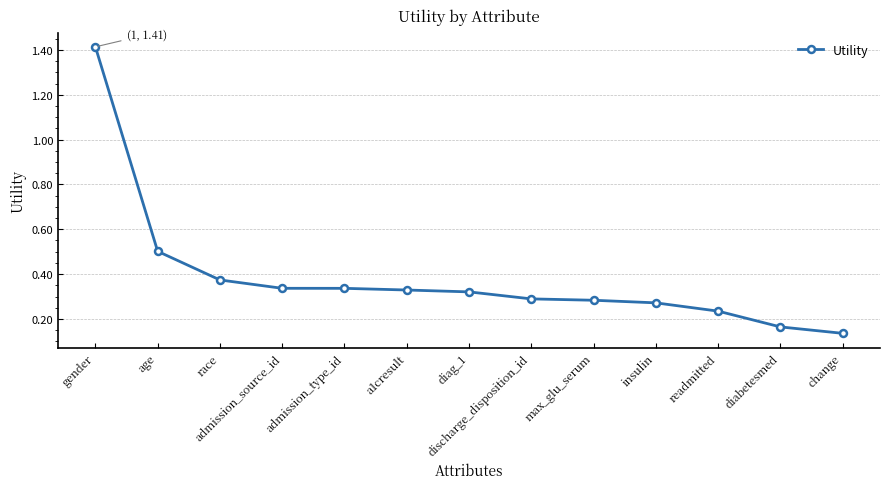

What is the change in value from admission_source_id to max_glu_serum?

-0.1